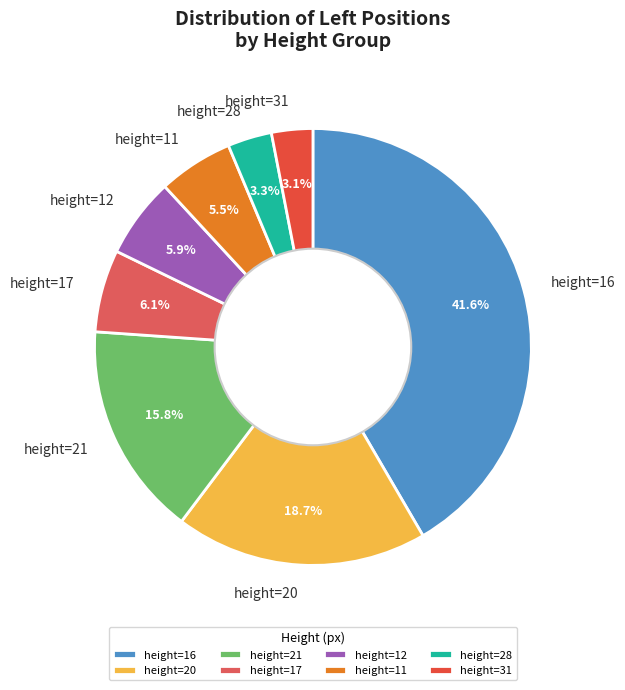

How much of the chart is everything except height=20?

81.3%